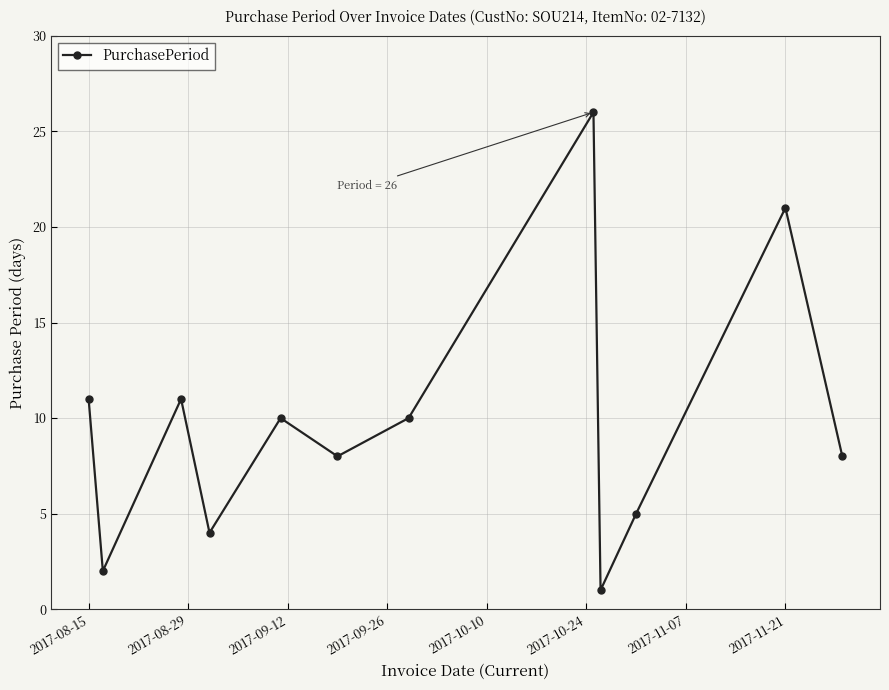

What is the smallest value displayed?

1